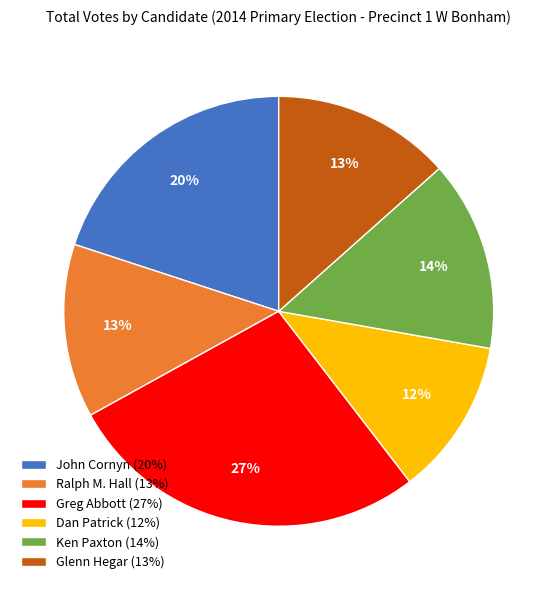

To the nearest percent, what is the average slice percentage?

17%